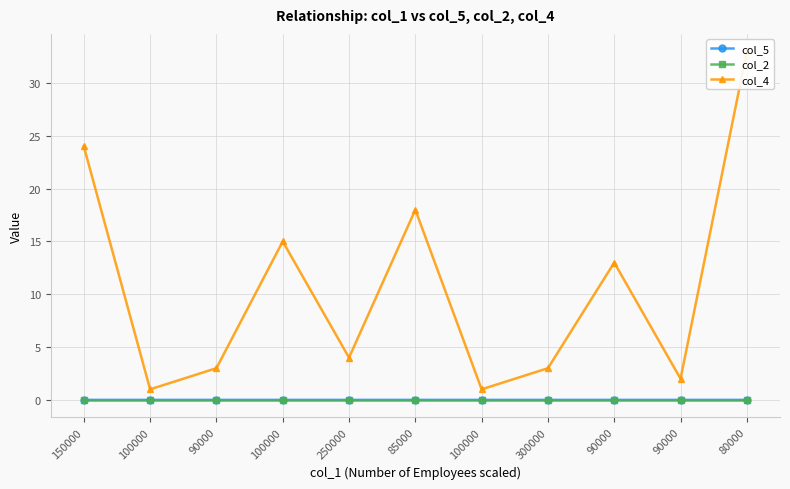

What is the sum of all col_4 values?

117.0